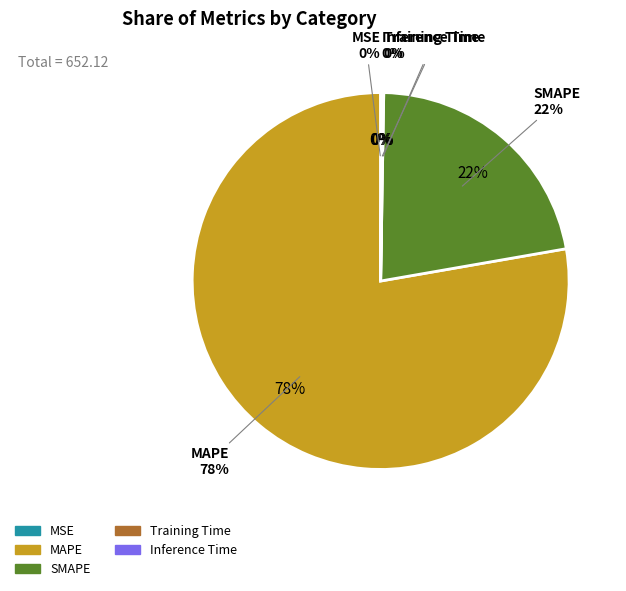

Rank the categories by value from lowest to highest.

MSE, Training Time, Inference Time, SMAPE, MAPE